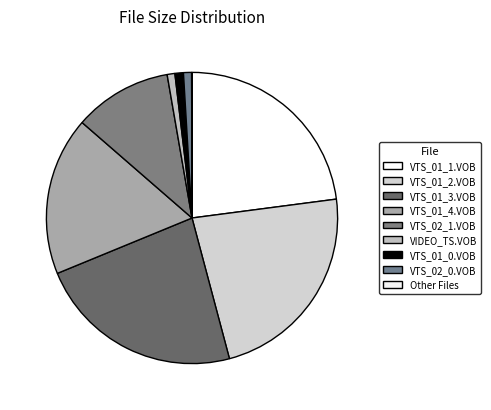

Is it true that VTS_01_2.VOB is 33% of the pie?

False